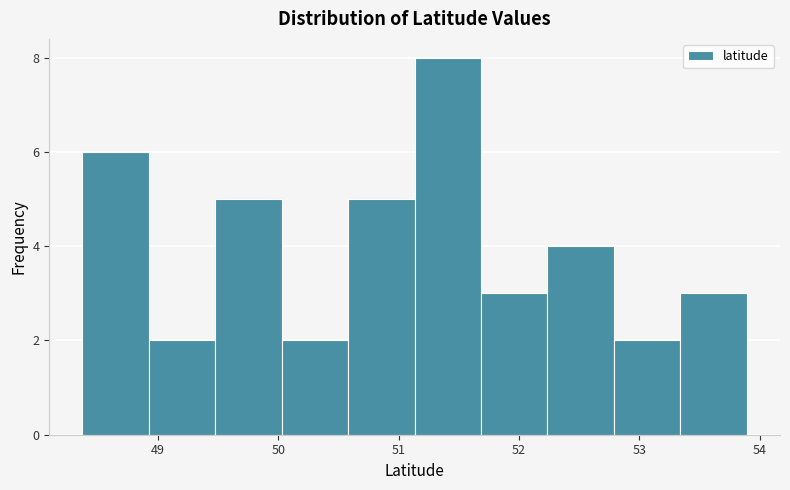

Reading left to right, transcribe this chart: for each bar, give the range it covers on the x-axis and its height. Neither the bar edges nor the heights are printed on the chart, so give them approximately, as read against the axes.

48.4 to 48.9: 6
48.9 to 49.5: 2
49.5 to 50.0: 5
50.0 to 50.6: 2
50.6 to 51.1: 5
51.1 to 51.7: 8
51.7 to 52.2: 3
52.2 to 52.8: 4
52.8 to 53.3: 2
53.3 to 53.9: 3